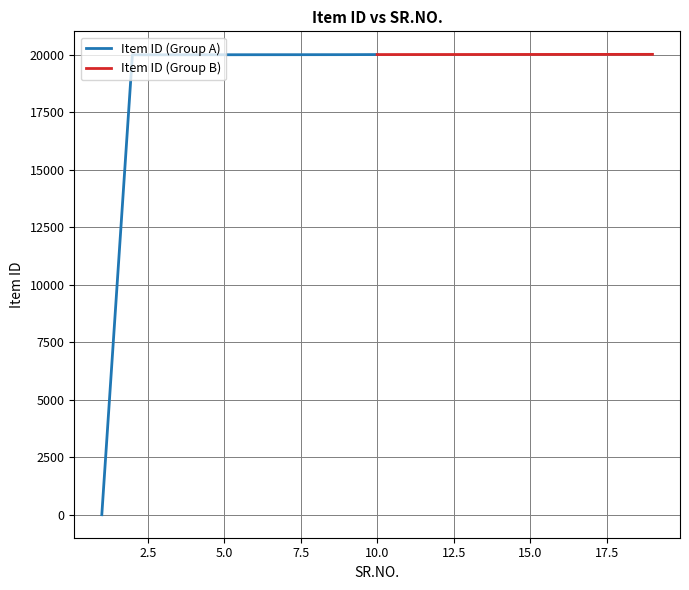

What is the highest value of the Item ID (Group A) series?

20011